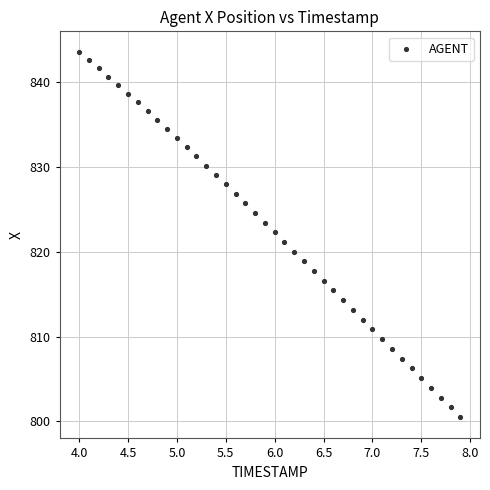

What is the range of Y values (max minus min)?

43.1